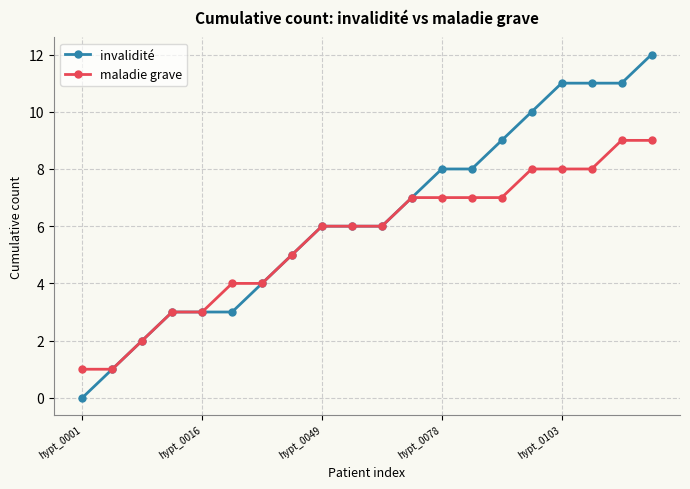

List the series in order of their overall mean, lowest first.

maladie grave, invalidité